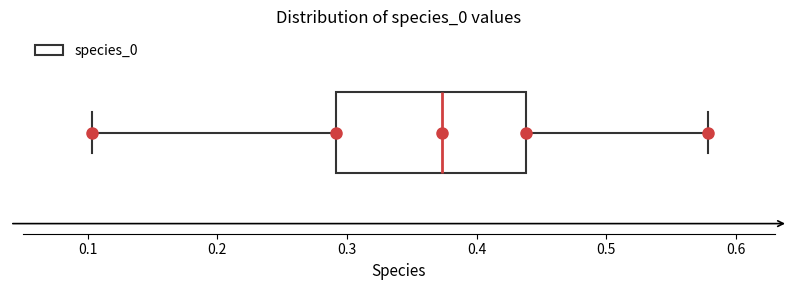

Read this box plot against the x-axis: the position of the median line, the range covered by the box, and the ends of both whiskers. The values are not printed on the chart, so give them approximately, as read against the axis.

median 0.37, box 0.29 to 0.44, whiskers 0.10 to 0.58